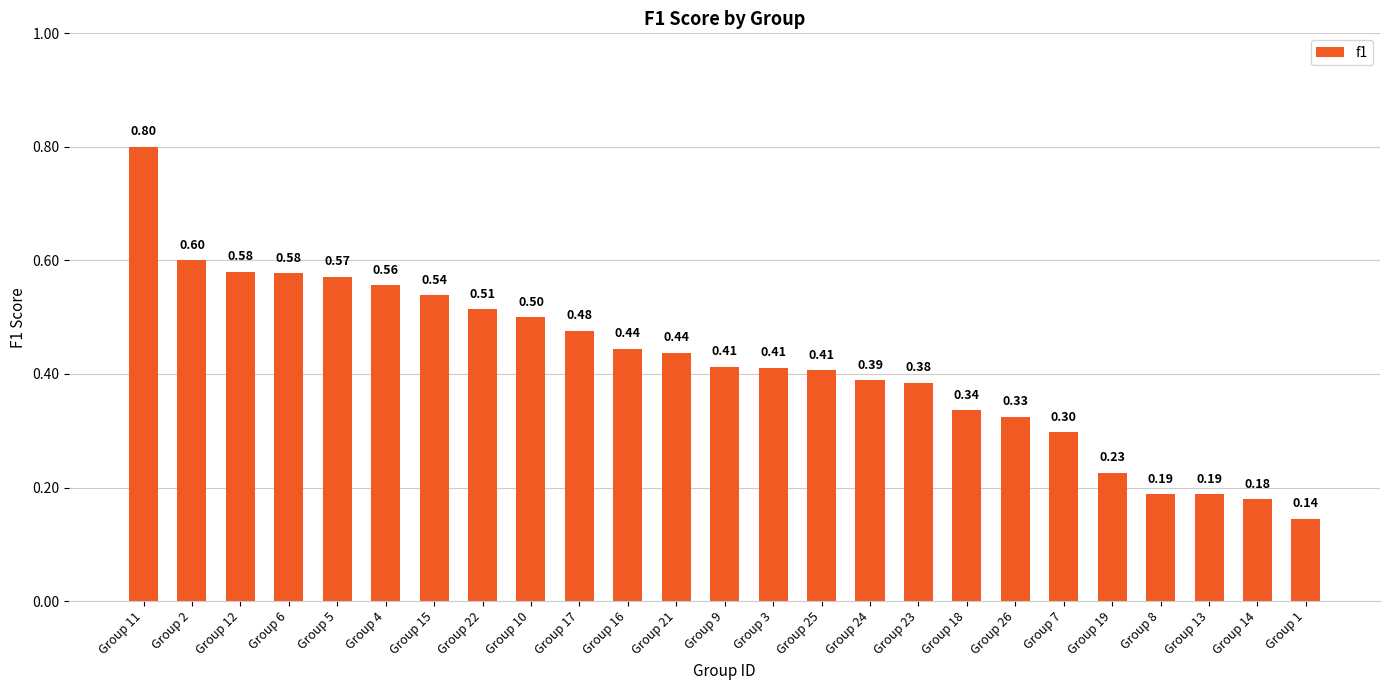

What position from the left is Group 3?

14